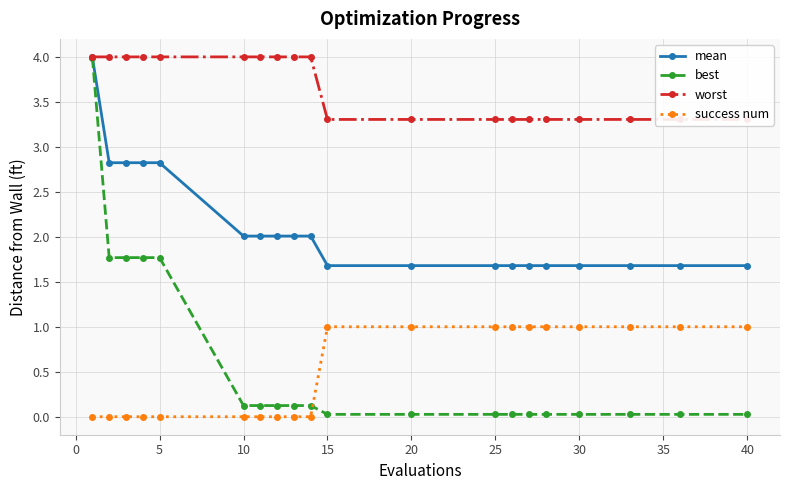

What are all the series names shown in the legend?

mean, best, worst, success num